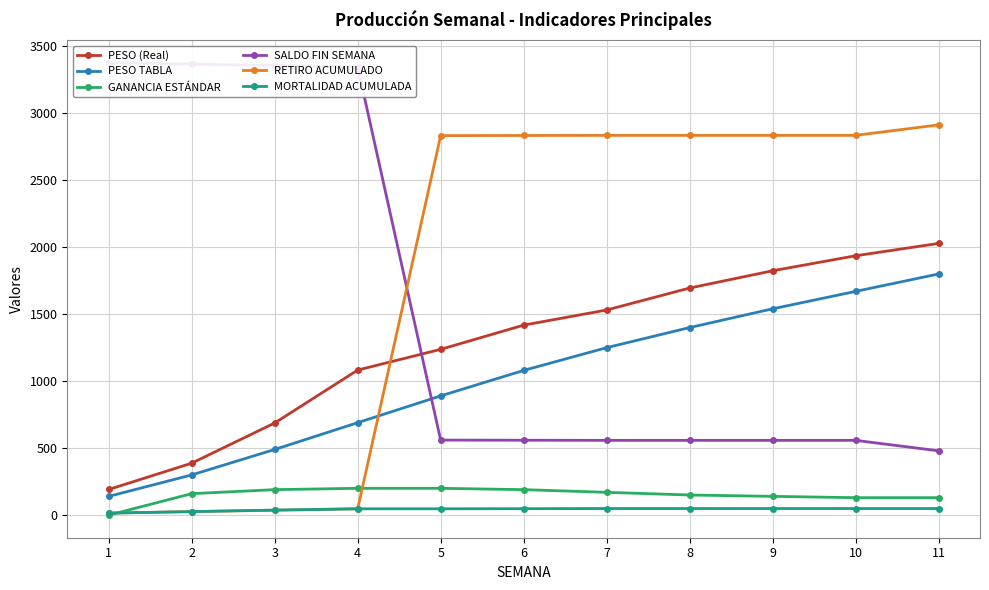

True or false: MORTALIDAD ACUMULADA has more than 0 points higher than both neighbors.

False